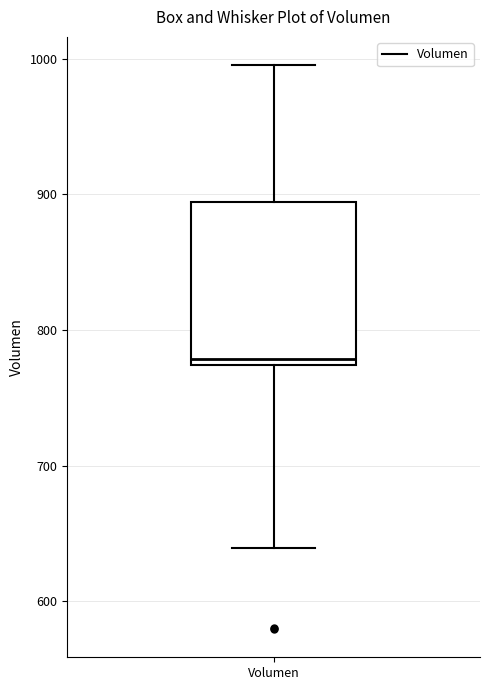

Transcribe this box plot: give where the median line is, the range the box spans, and where the two whiskers end, as read against the y-axis. The values are not printed on the chart, so give them approximately, as read against the axis.

median 780, box 770 to 890, whiskers 640 to 1000